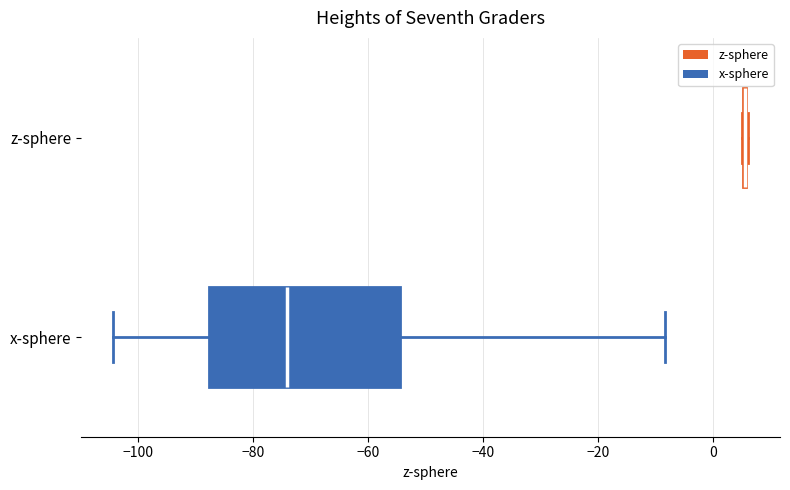

Reading bottom to top, read every box against the x-axis: the position of its median line, the range the box covers, and the ends of its whiskers. The values are not printed on the chart, so give them approximately, as read against the axis.

x-sphere: median -74, box -88 to -54, whiskers -104 to -8
z-sphere: box collapsed to a line at 6, whiskers 4 to 6